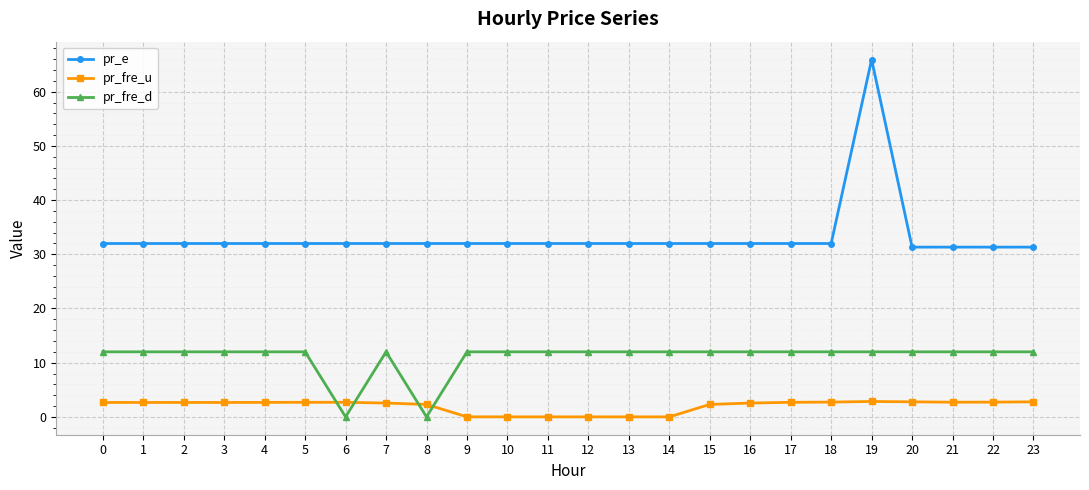

What is the sum of all pr_e values?

799.1